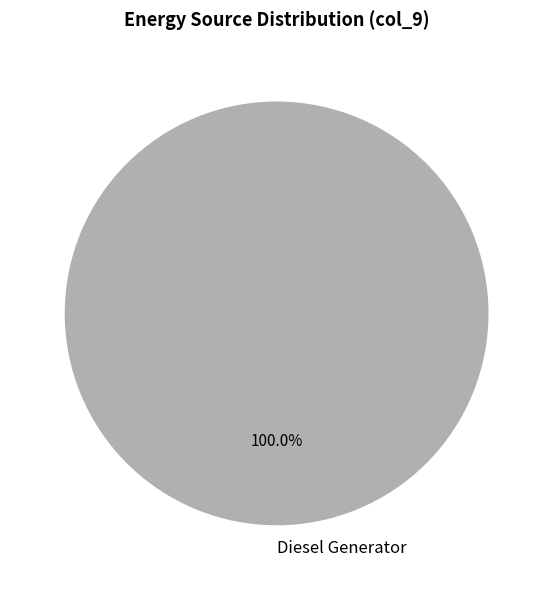

Rank the categories by value from lowest to highest.

Diesel Generator